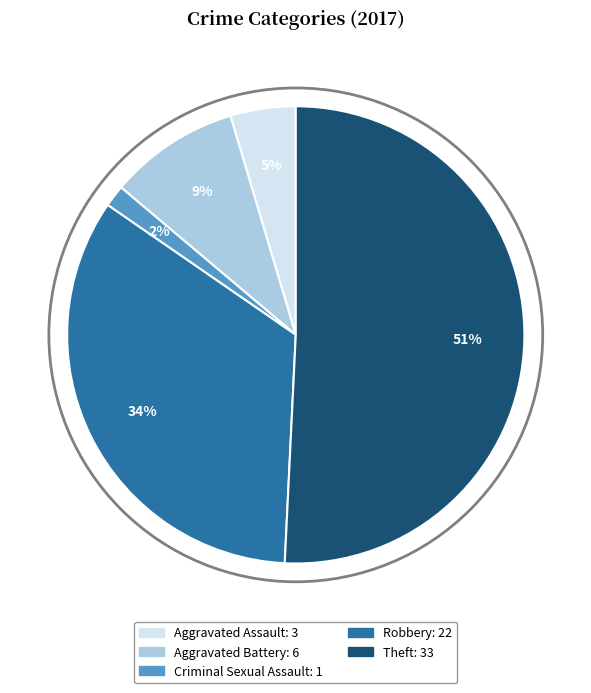

To the nearest percent, what is the average slice percentage?

20%